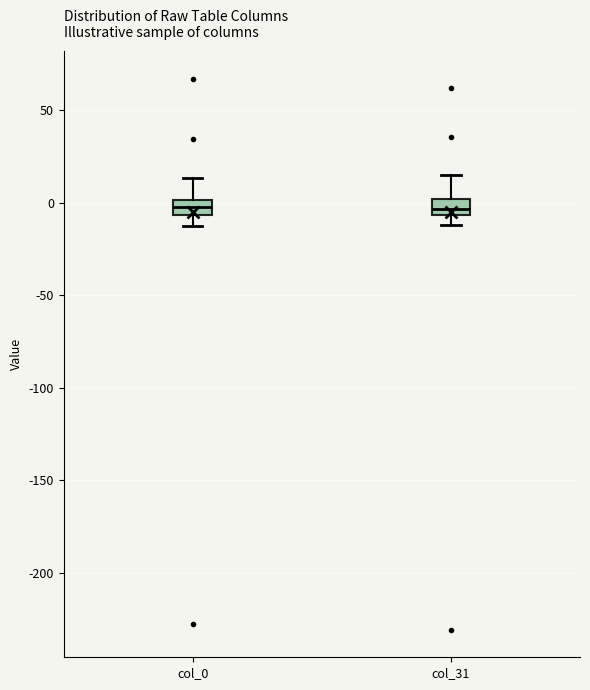

Reading left to right, transcribe this box plot: for each box, give where its median line is, the range the box spans, and where its two whiskers end, as read against the y-axis. The values are not printed on the chart, so give them approximately, as read against the axis.

col_0: median 0 (inside the box), box -5 to 0, whiskers -10 to 15
col_31: median -5 (inside the box), box -5 to 0, whiskers -10 to 15